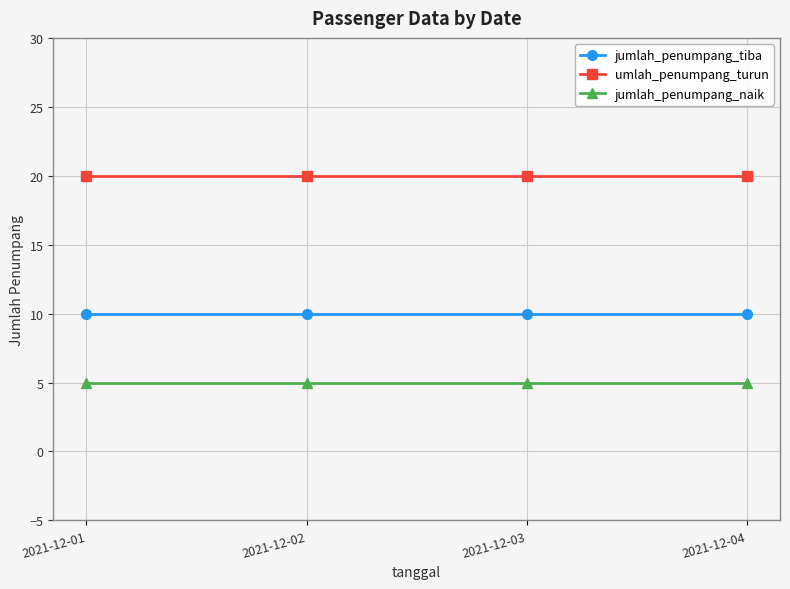

The jumlah_penumpang_naik series shows 5 at 2021-12-03. True or false?

True